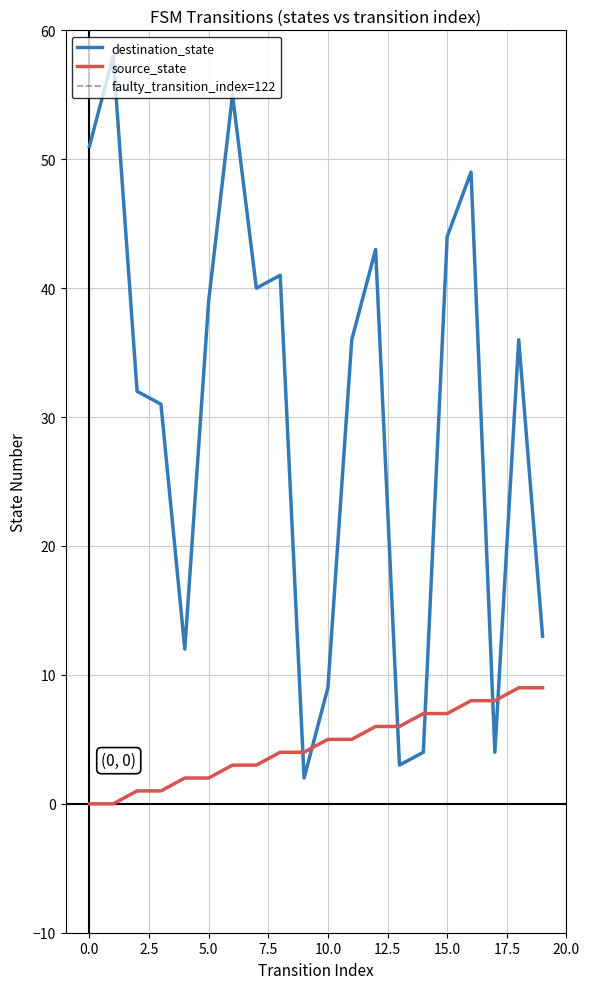

Reading right to left, list all the values displayed in this chart.

source_state: 19=9	18=9	17=8	16=8	15=7	14=7	13=6	12=6	11=5	10=5	9=4	8=4	7=3	6=3	5=2	4=2	3=1	2=1	1=0	0=0
destination_state: 19=13	18=36	17=4	16=49	15=44	14=4	13=3	12=43	11=36	10=9	9=2	8=41	7=40	6=55	5=39	4=12	3=31	2=32	1=58	0=51